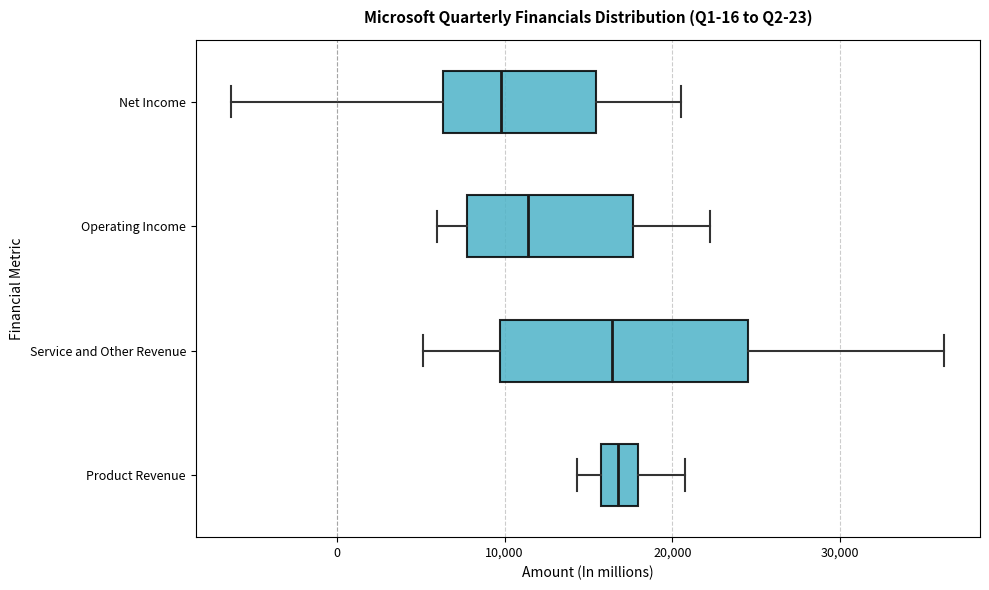

Which box's median line is the furthest to the left?

Net Income